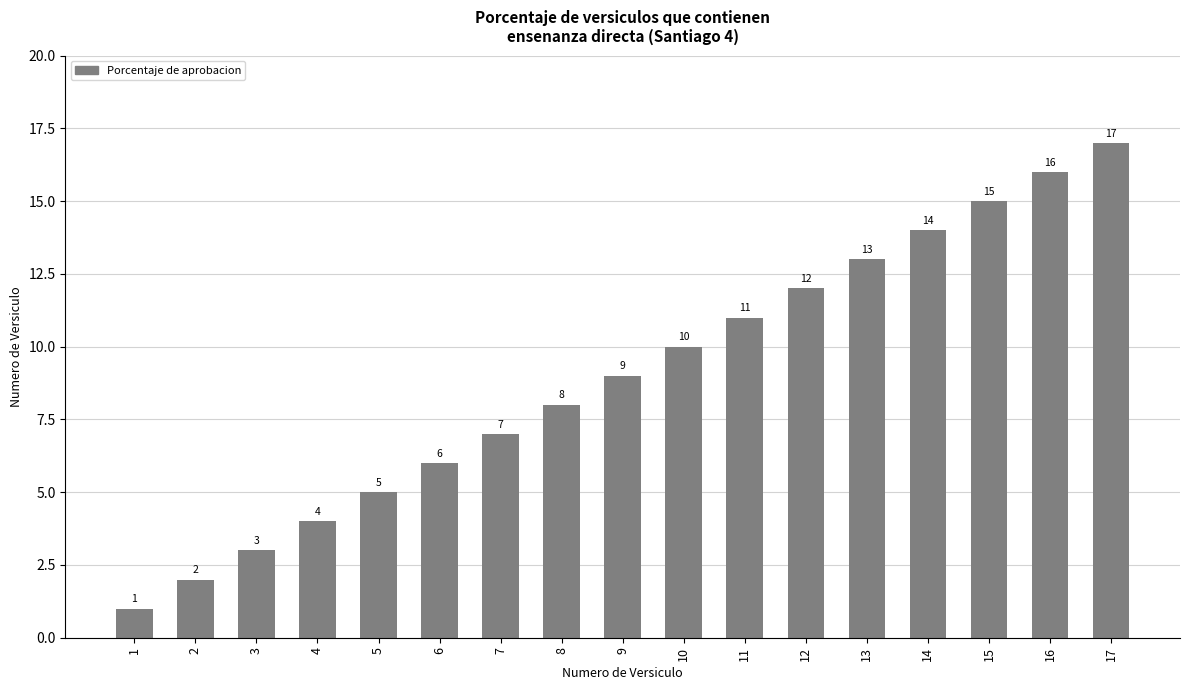

Rank the categories by value from highest to lowest.

17, 16, 15, 14, 13, 12, 11, 10, 9, 8, 7, 6, 5, 4, 3, 2, 1